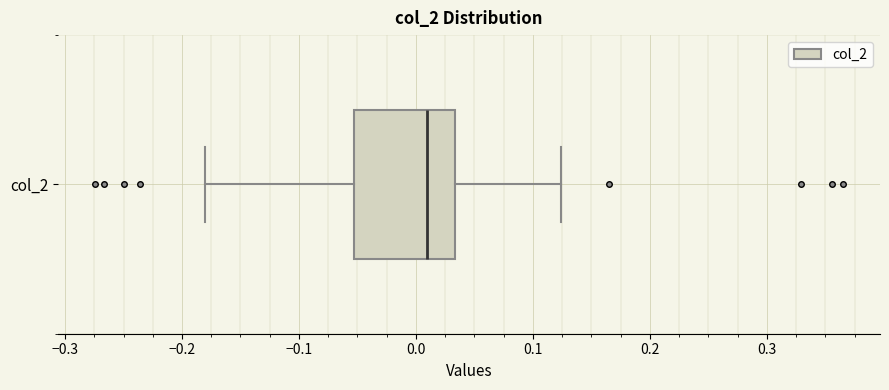

Transcribe this box plot: give where the median line is, the range the box spans, and where the two whiskers end, as read against the x-axis. The values are not printed on the chart, so give them approximately, as read against the axis.

median 0.01, box -0.05 to 0.03, whiskers -0.18 to 0.12